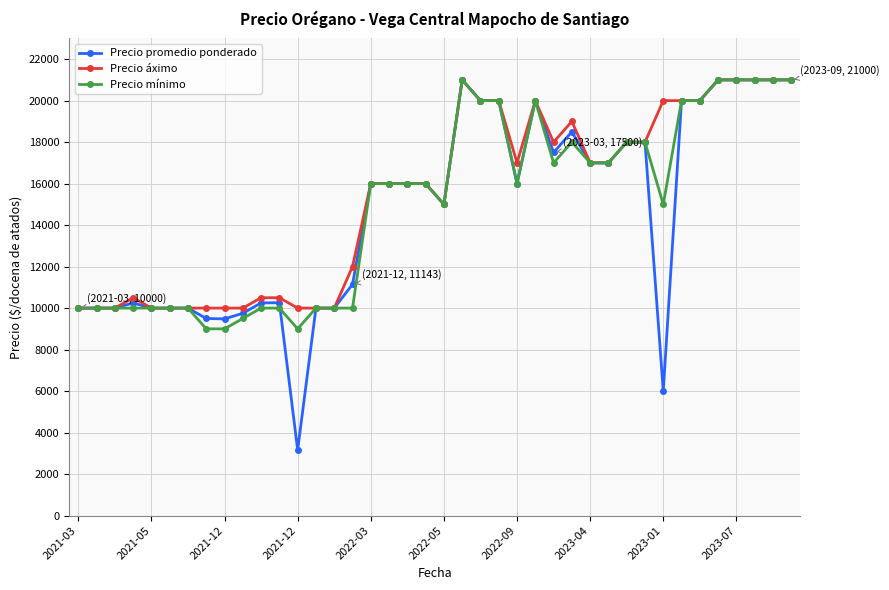

What is the average value of the Precio mínimo series?

14938